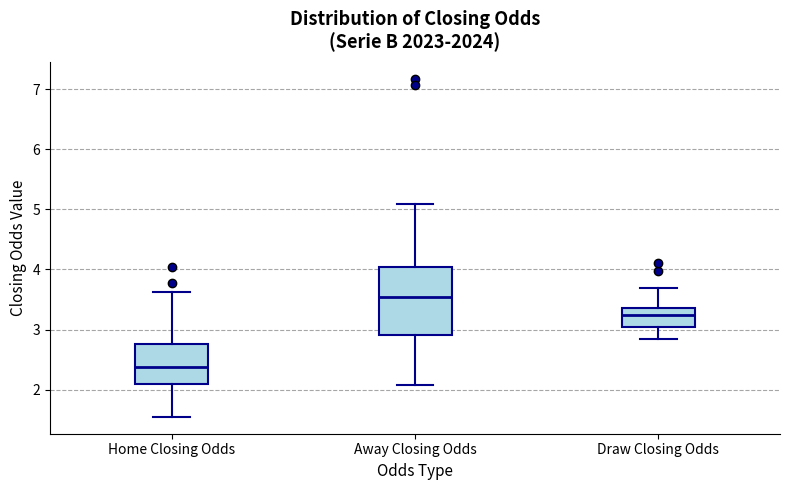

Reading left to right, read every box against the y-axis: the position of its median line, the range the box covers, and the ends of its whiskers. The values are not printed on the chart, so give them approximately, as read against the axis.

Home Closing Odds: median 2.4, box 2.1 to 2.8, whiskers 1.6 to 3.6
Away Closing Odds: median 3.5, box 2.9 to 4.0, whiskers 2.1 to 5.1
Draw Closing Odds: median 3.2, box 3.1 to 3.4, whiskers 2.9 to 3.7